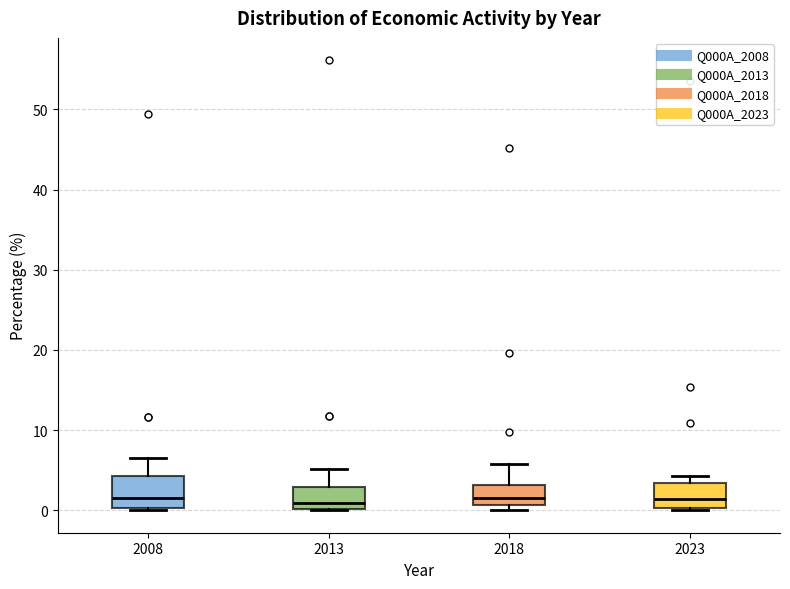

Where is the lower edge of the box at x = 2018 on the y-axis? The values are not printed on the chart, so give them approximately, as read against the axis.

1